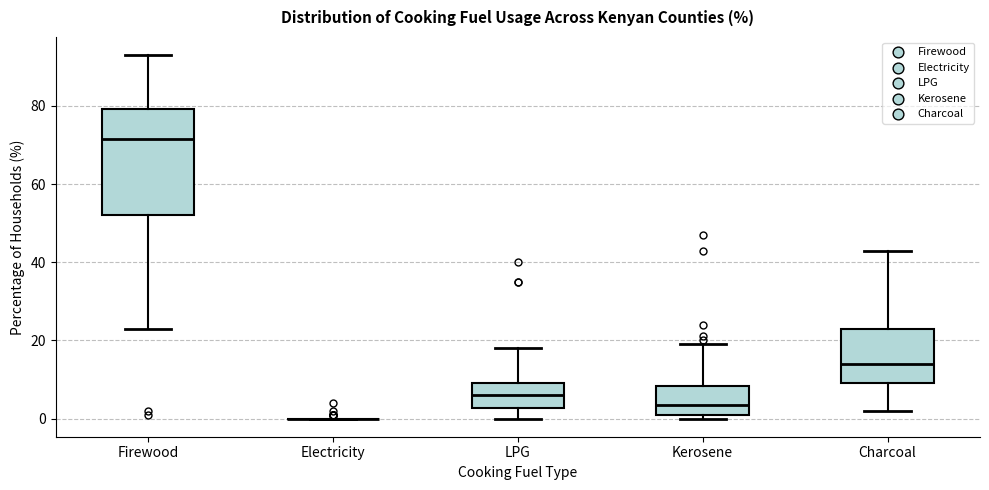

Where does the lower whisker of the box for Firewood end on the y-axis? The values are not printed on the chart, so give them approximately, as read against the axis.

24